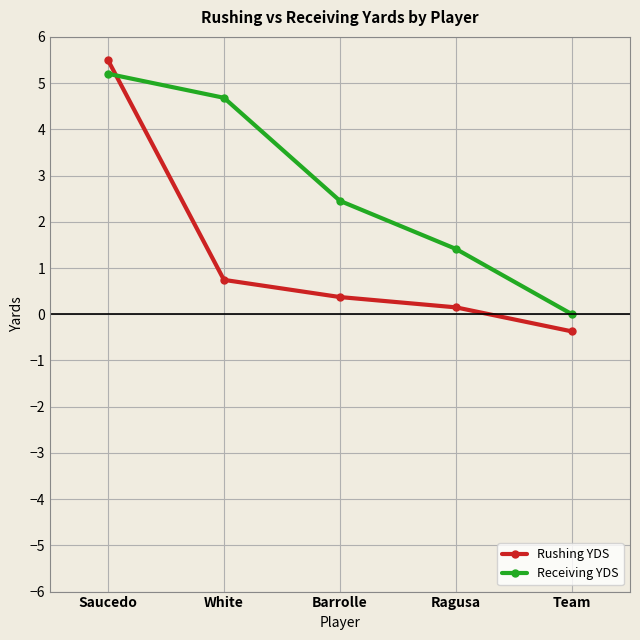

What is the difference between the highest and lowest values at Saucedo?

0.3